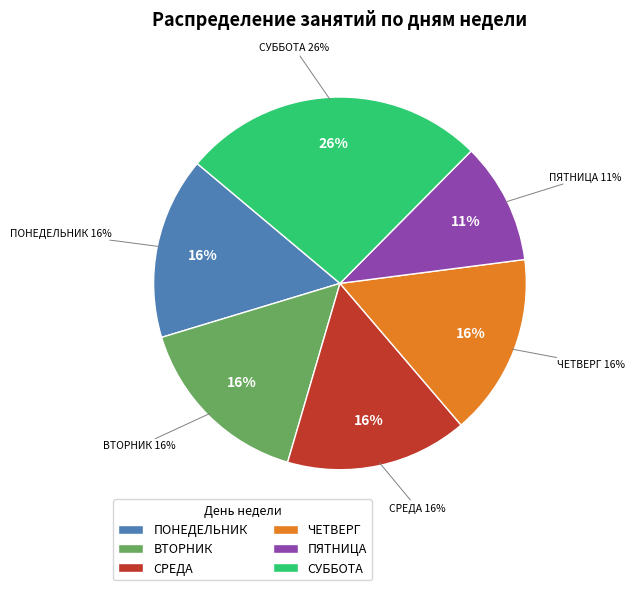

What percentage is the ВТОРНИК slice, to the nearest percent?

16%